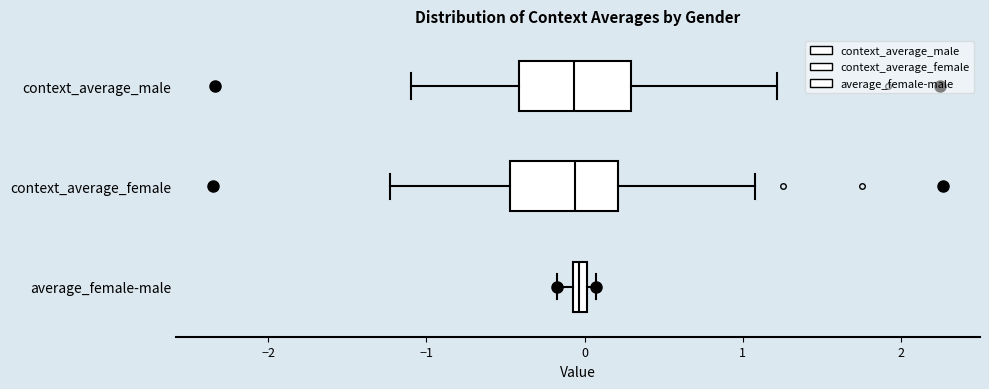

Where does the left whisker of the box for context_average_female end on the x-axis? The values are not printed on the chart, so give them approximately, as read against the axis.

-1.2